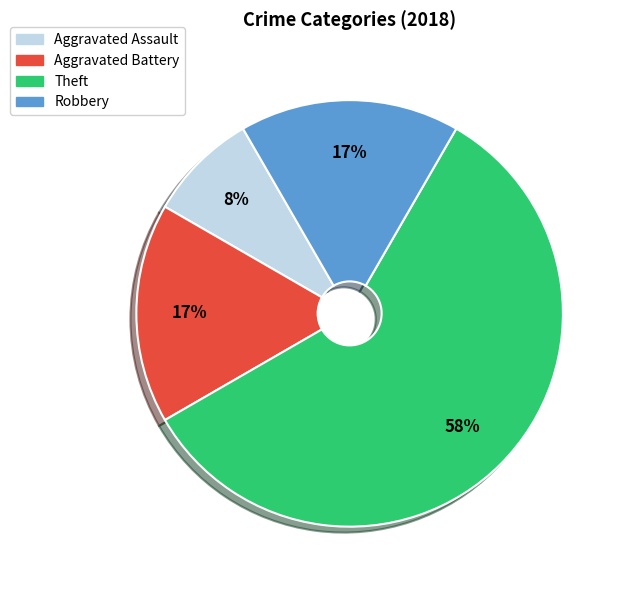

Which slice represents more than half of the pie?

Theft